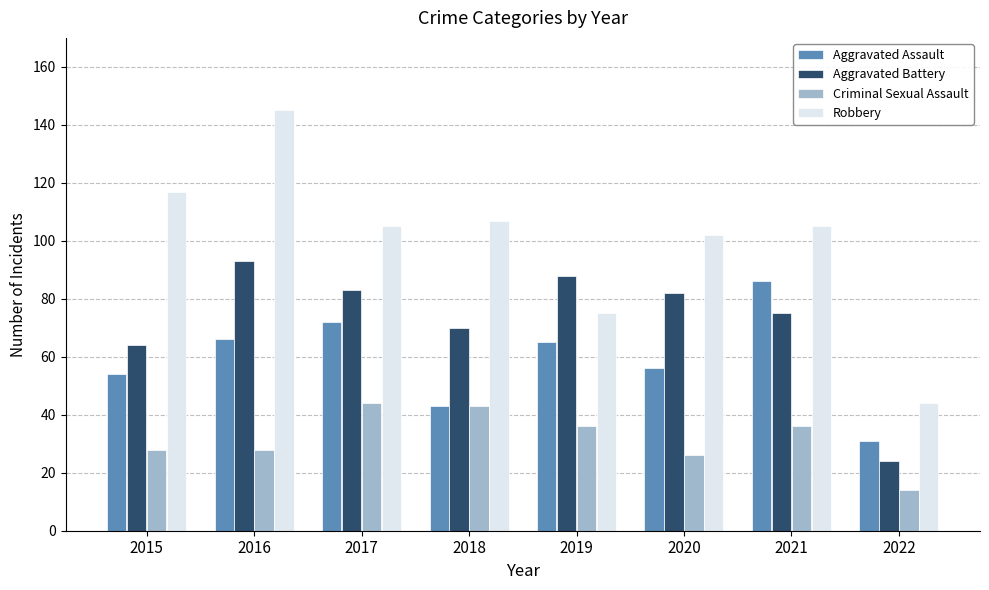

How many bars are there in total?

32